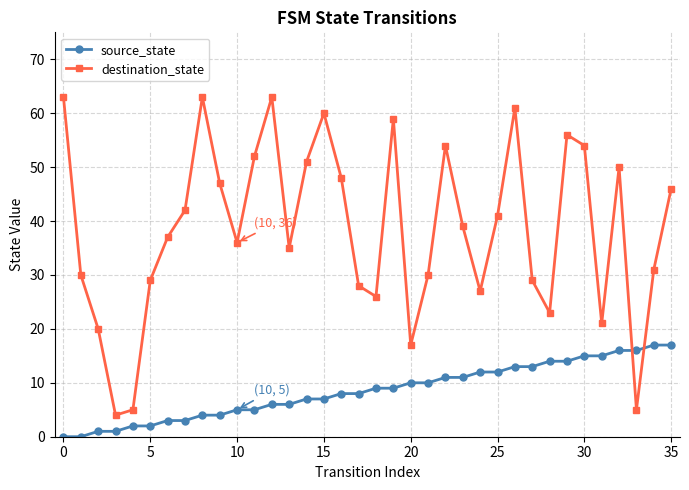

True or false: destination_state has more than 0 points higher than both neighbors.

True